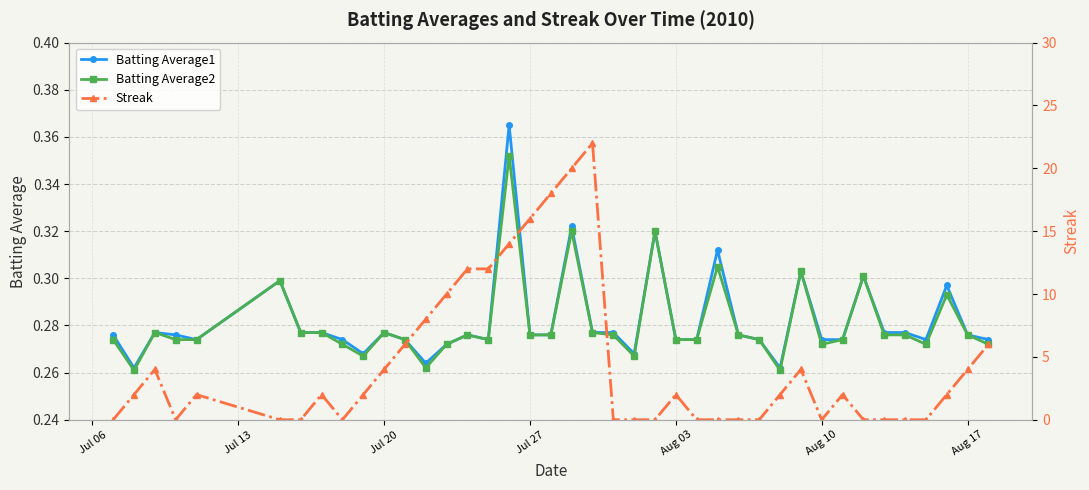

Is it true that Batting Average2 equals 0.2 at Aug 03?

False